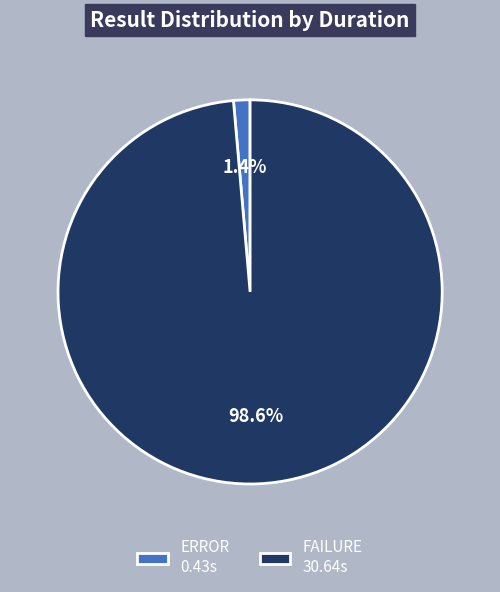

How many slices are in this pie chart?

2